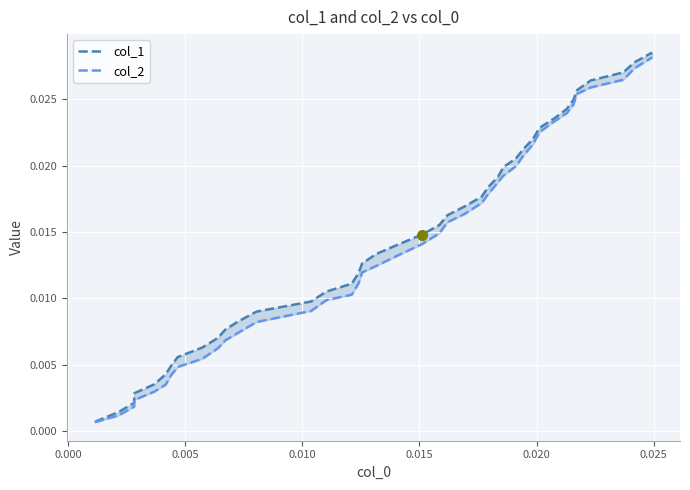

List the series in order of their peak value, highest first.

col_1, col_2